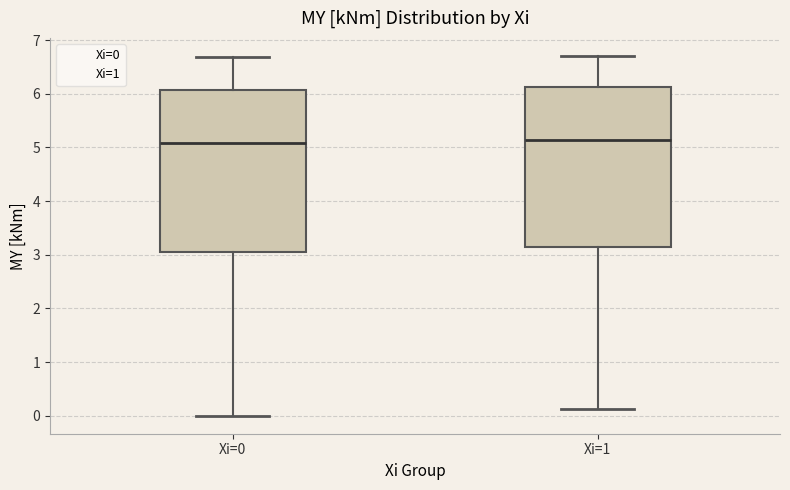

Reading left to right, read every box against the y-axis: the position of its median line, the range the box covers, and the ends of its whiskers. The values are not printed on the chart, so give them approximately, as read against the axis.

Xi=0: median 5.1, box 3.1 to 6.1, whiskers 0.0 to 6.7
Xi=1: median 5.1, box 3.2 to 6.1, whiskers 0.1 to 6.7